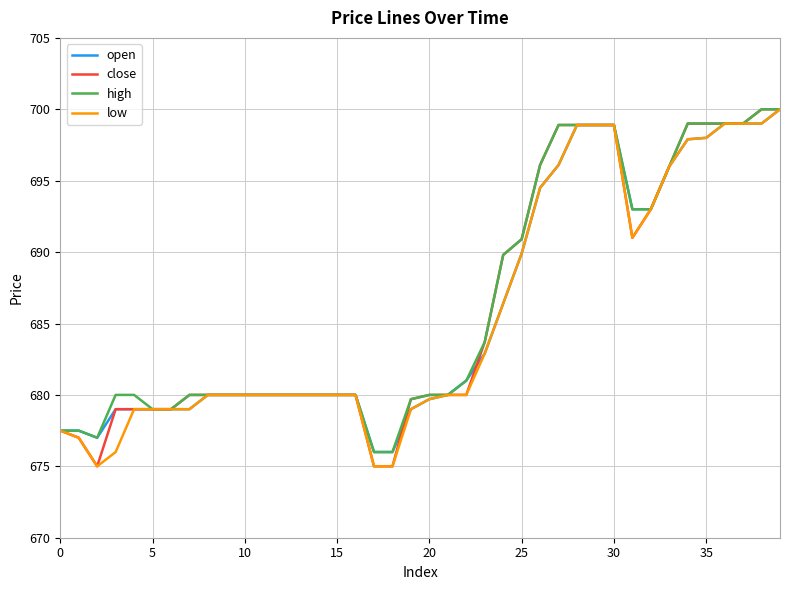

What is the maximum value shown in the chart?

700.0